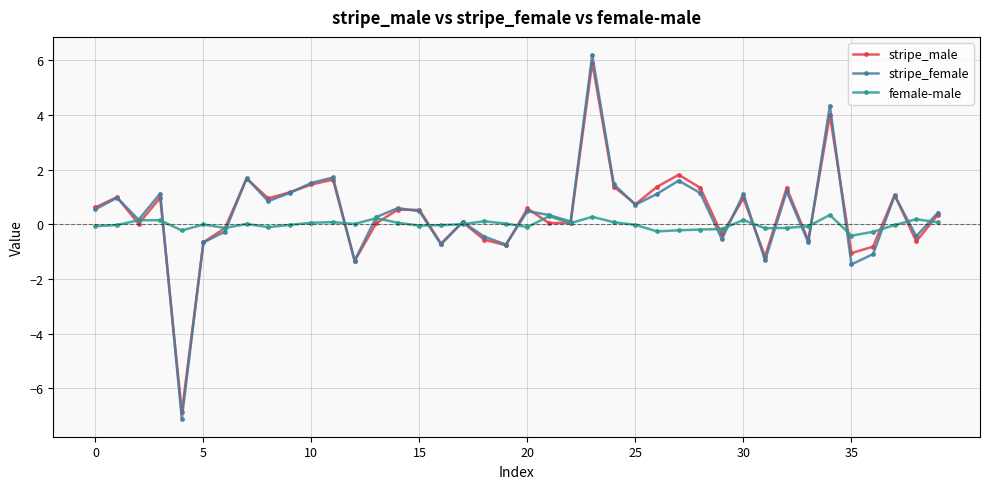

Which series has the widest spread of values?

stripe_female